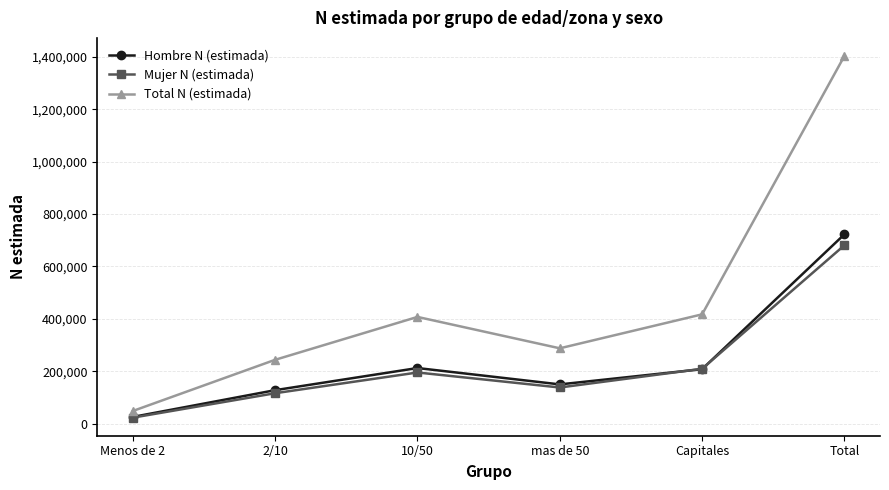

What is the sum of the Mujer N (estimada) values at Total and Capitales?

890336